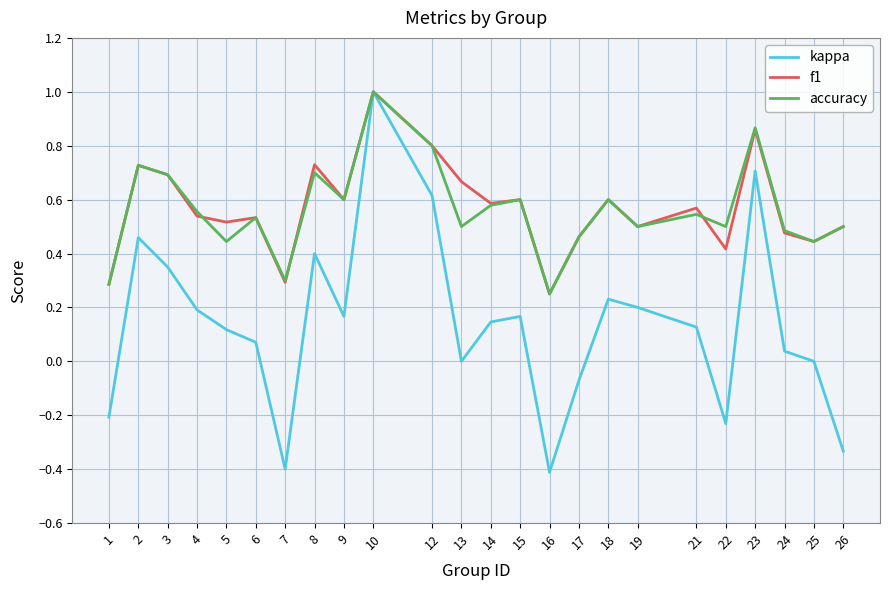

Which series has the largest range (max minus min)?

kappa